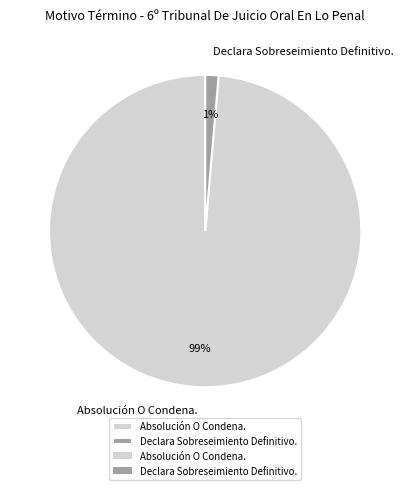

Between Absolución O Condena. and Declara Sobreseimiento Definitivo., which is larger?

Absolución O Condena.